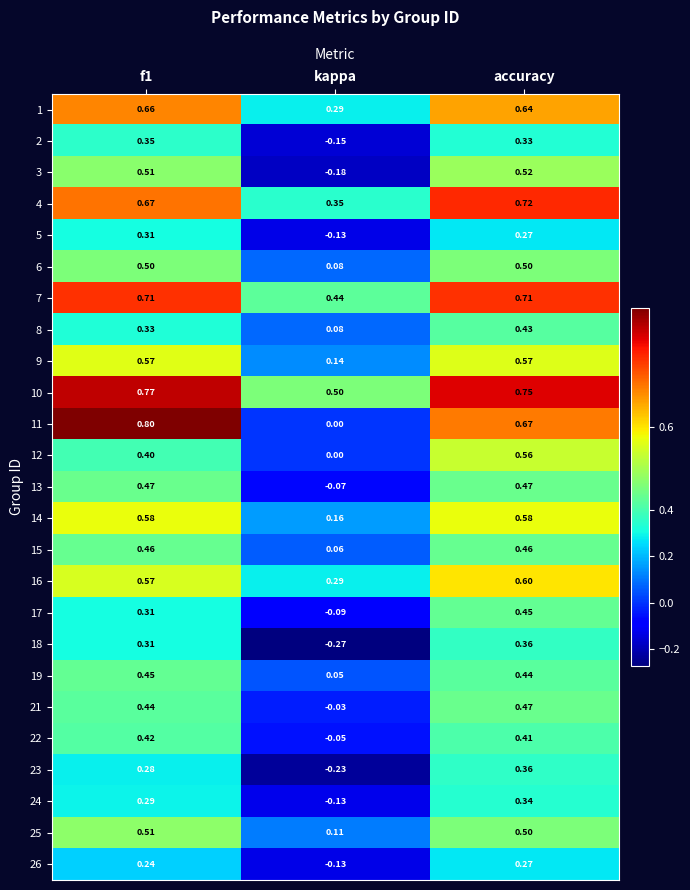

At which category is the sum across all series the highest?

accuracy